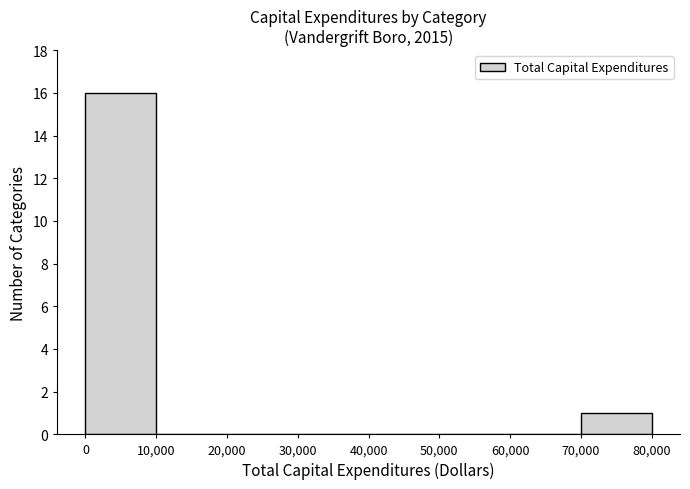

What is the height of the bar covering 70,000 to 80,000 on the x-axis? The values are not printed on the chart, so give them approximately, as read against the axis.

1